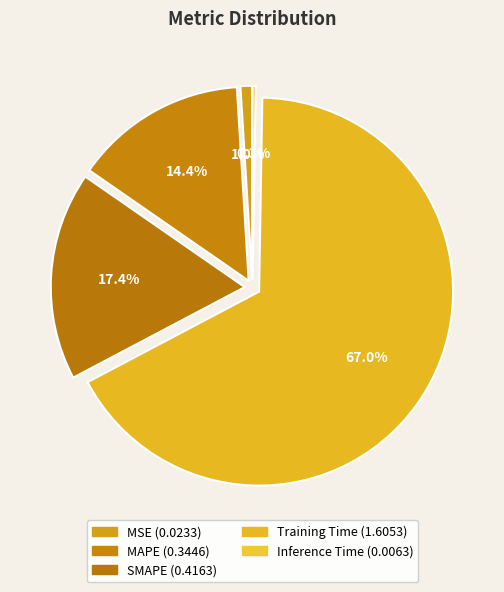

Do MAPE and Inference Time together represent more than half of the pie?

No